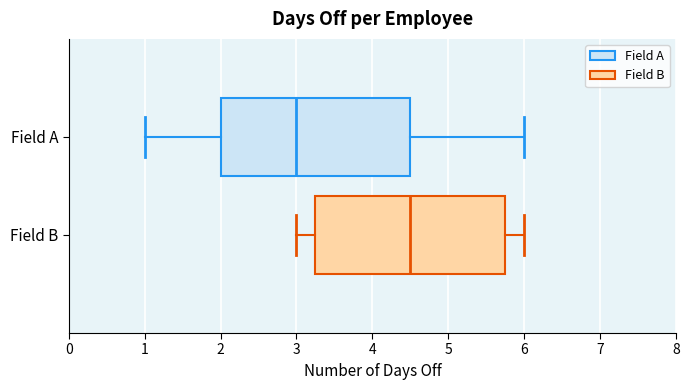

Which box has the furthest to the left median line?

Field A